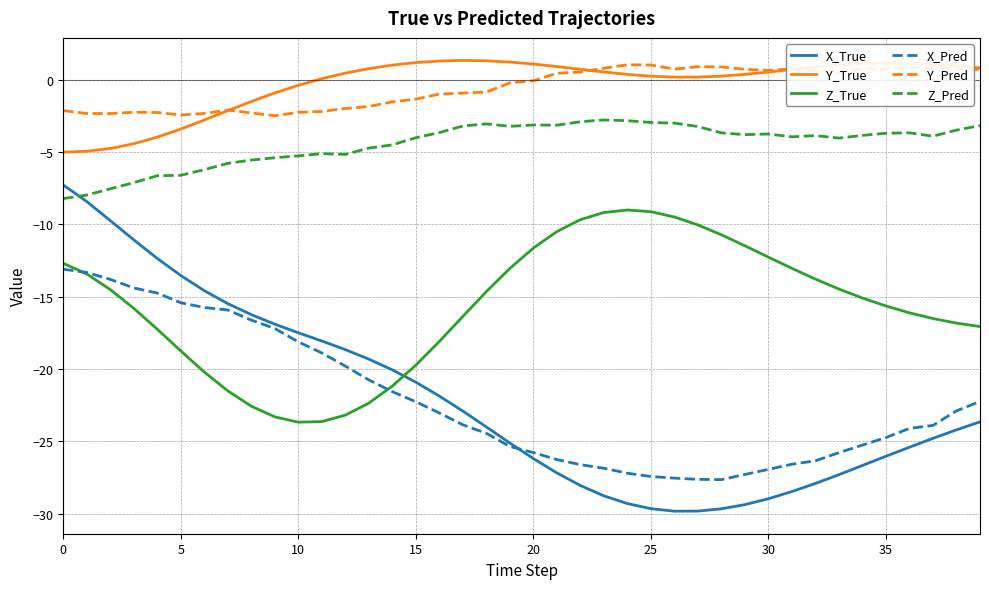

True or false: Z_Pred and Y_Pred cross at least once.

False